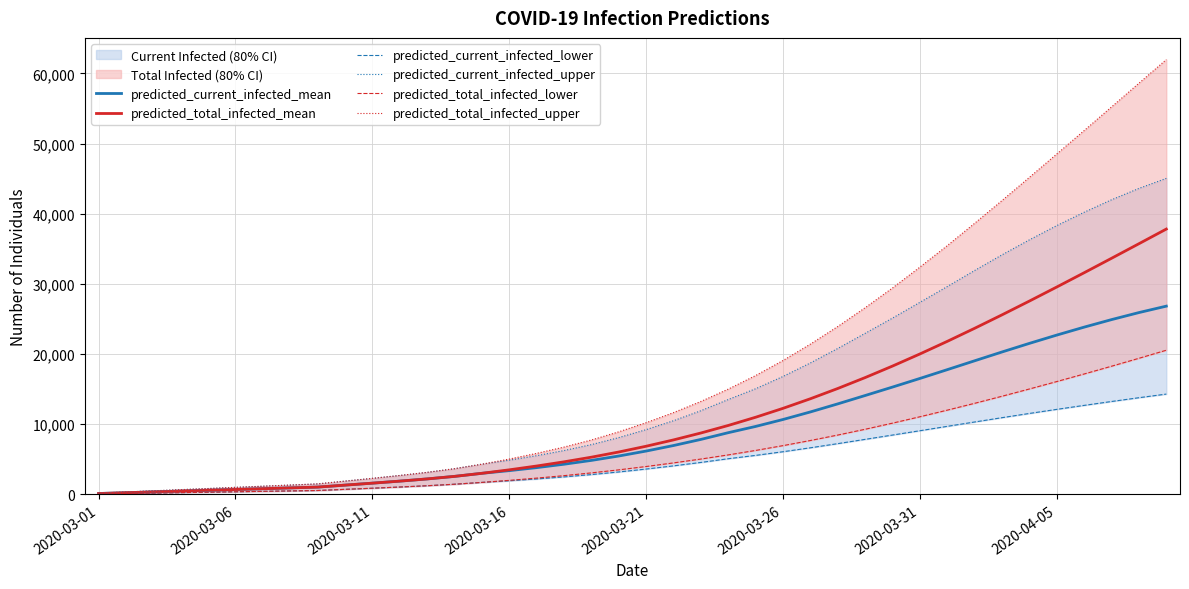

How many lines are shown in the chart?

6